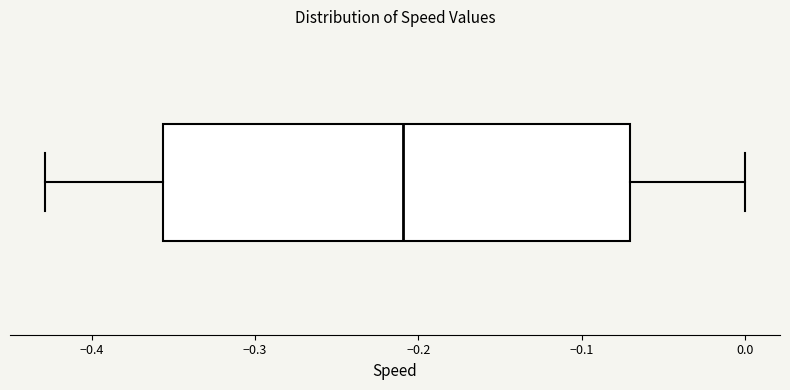

Where does the right whisker of the box end on the x-axis? The values are not printed on the chart, so give them approximately, as read against the axis.

0.00